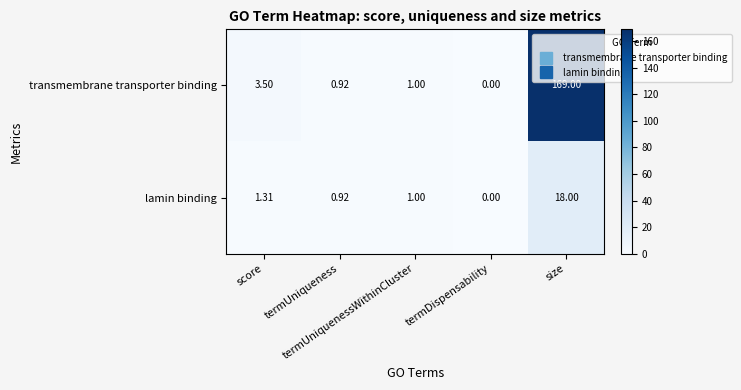

At size, list the series in order from smallest to largest.

lamin binding, transmembrane transporter binding